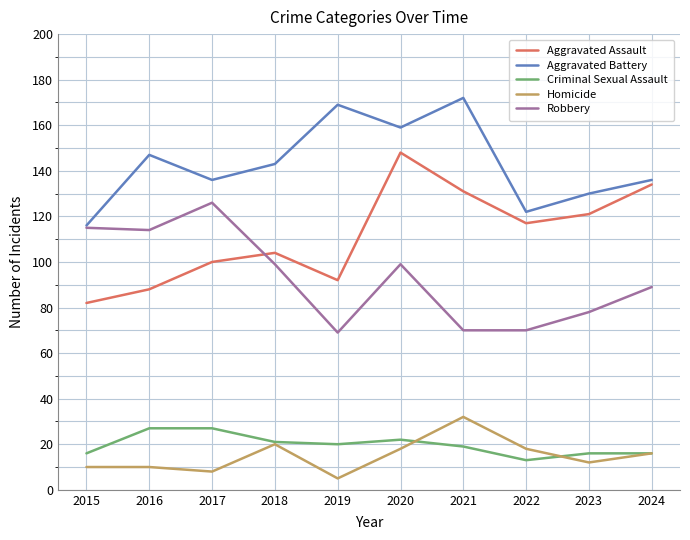

What value does the Robbery series have at 2015?

115